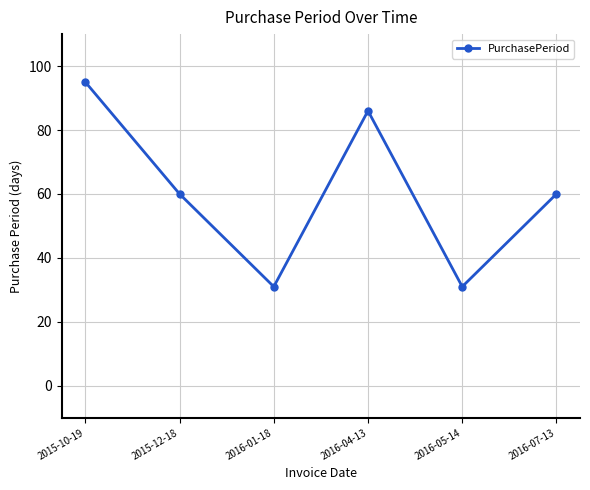

How many categories are shown in the chart?

6